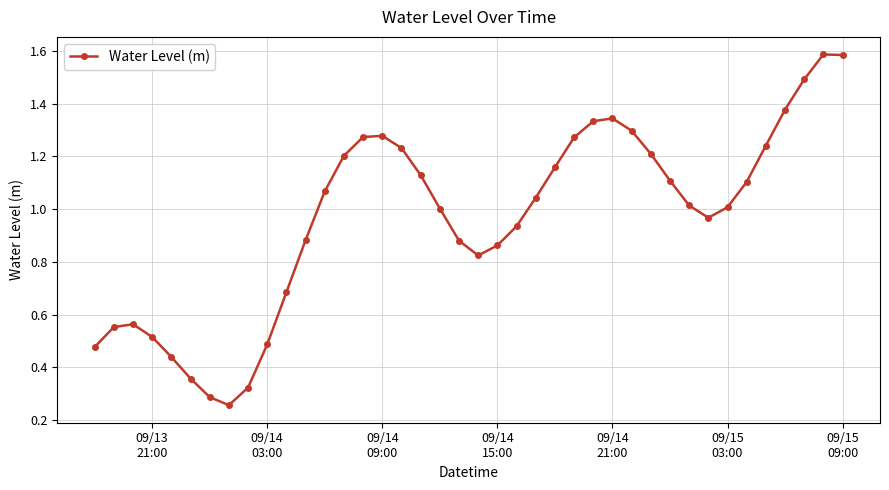

How many points are lower than both their immediate neighbors (excluding endpoints)?

3